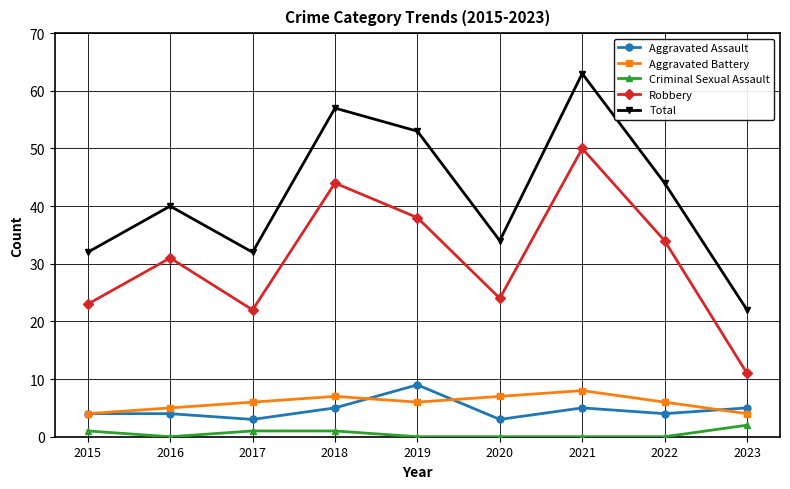

Reading right to left, list all the values displayed in this chart.

Aggravated Assault: 5	4	5	3	9	5	3	4	4
Aggravated Battery: 4	6	8	7	6	7	6	5	4
Criminal Sexual Assault: 2	0	0	0	0	1	1	0	1
Robbery: 11	34	50	24	38	44	22	31	23
Total: 22	44	63	34	53	57	32	40	32